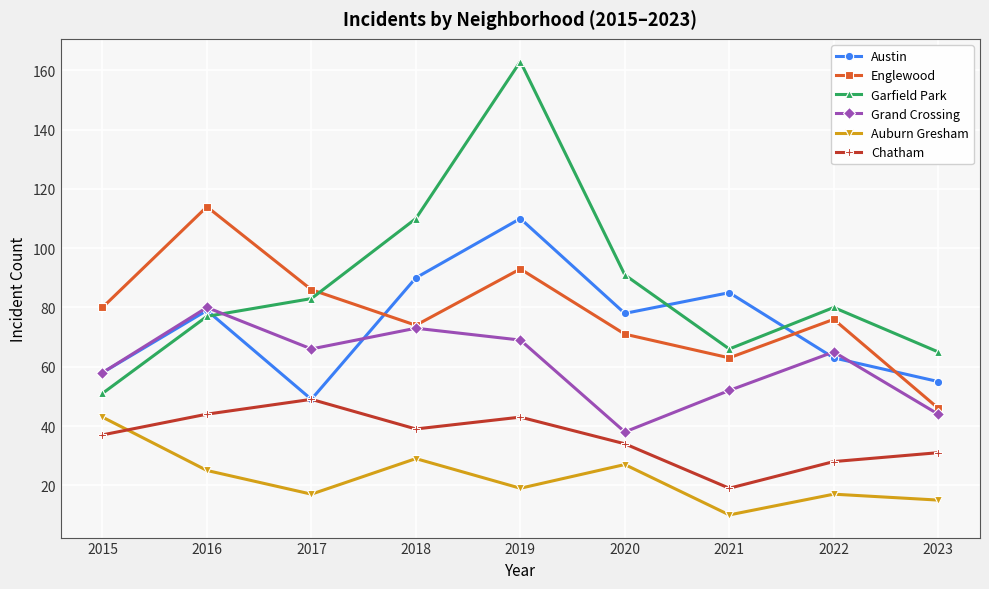

What is the lowest value of the Austin series?

49